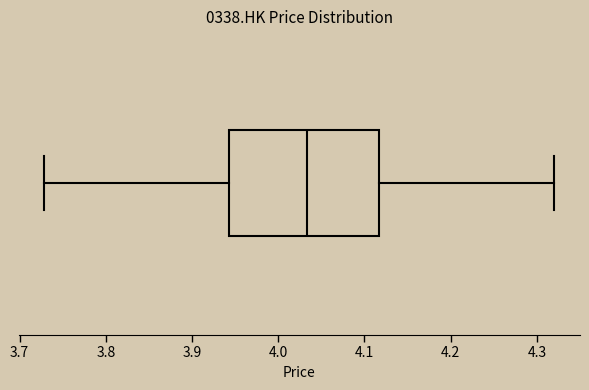

Read this box plot against the x-axis: the position of the median line, the range covered by the box, and the ends of both whiskers. The values are not printed on the chart, so give them approximately, as read against the axis.

median 4.03, box 3.94 to 4.12, whiskers 3.73 to 4.32